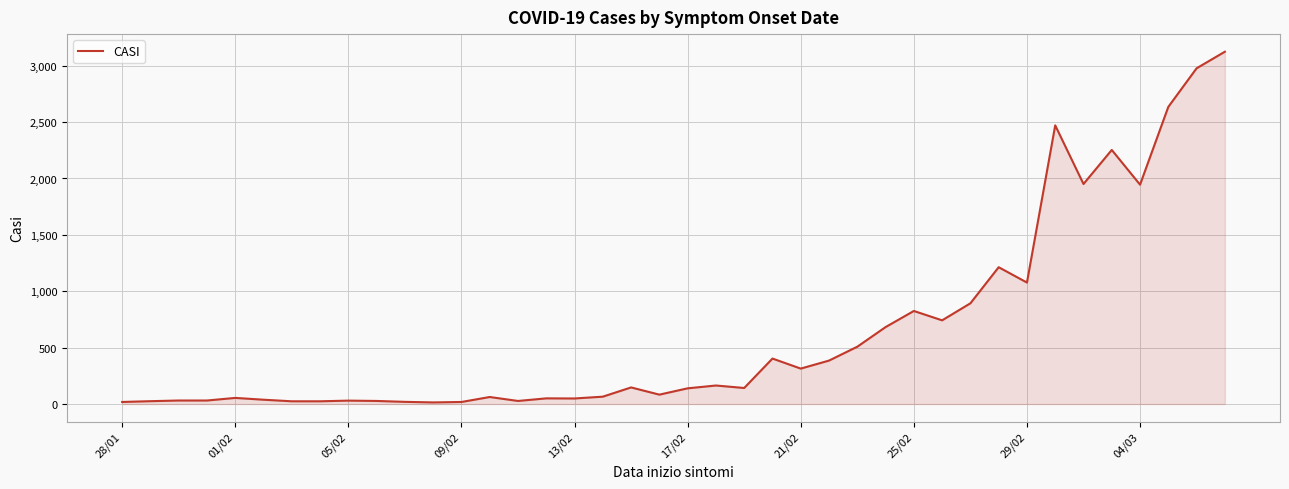

What is the difference between the maximum and minimum values?

3110